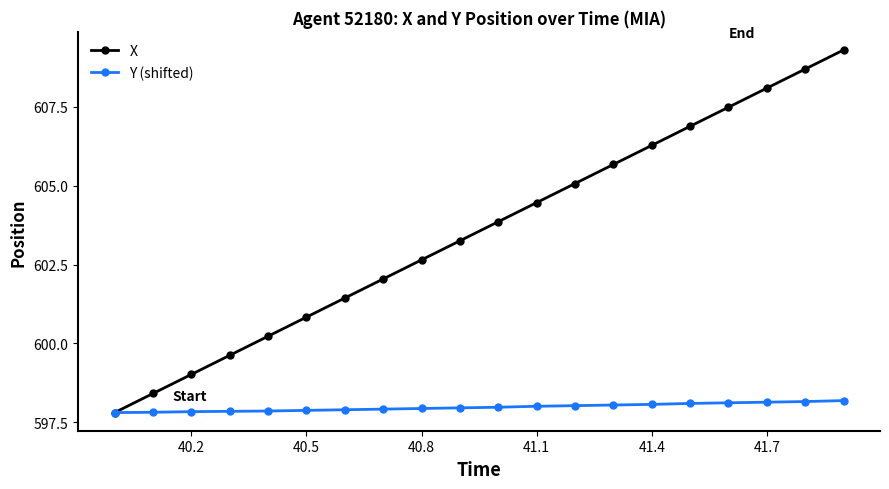

What is the minimum value for X?

597.8